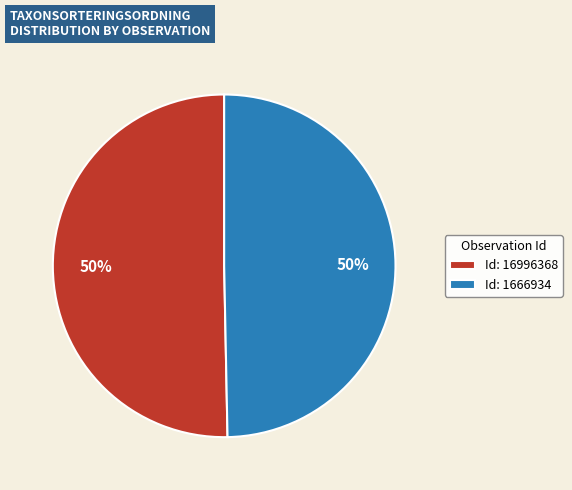

Approximately how many times larger is the value at Id: 16996368 compared to Id: 1666934?

1.0